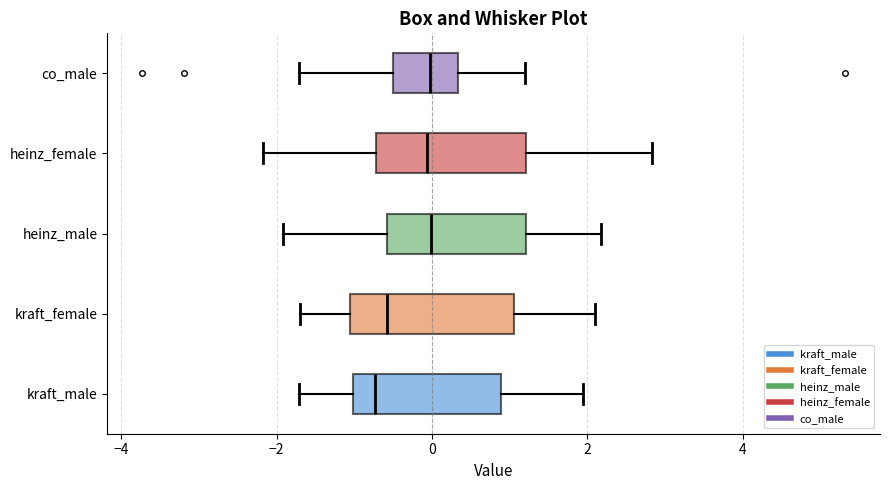

Reading bottom to top, transcribe this box plot: for each box, give where its median line is, the range the box spans, and where its two whiskers end, as read against the x-axis. The values are not printed on the chart, so give them approximately, as read against the axis.

kraft_male: median -0.8, box -1.0 to 0.8, whiskers -1.8 to 2.0
kraft_female: median -0.6, box -1.0 to 1.0, whiskers -1.8 to 2.2
heinz_male: median 0.0, box -0.6 to 1.2, whiskers -2.0 to 2.2
heinz_female: median 0.0, box -0.8 to 1.2, whiskers -2.2 to 2.8
co_male: median 0.0, box -0.4 to 0.4, whiskers -1.8 to 1.2